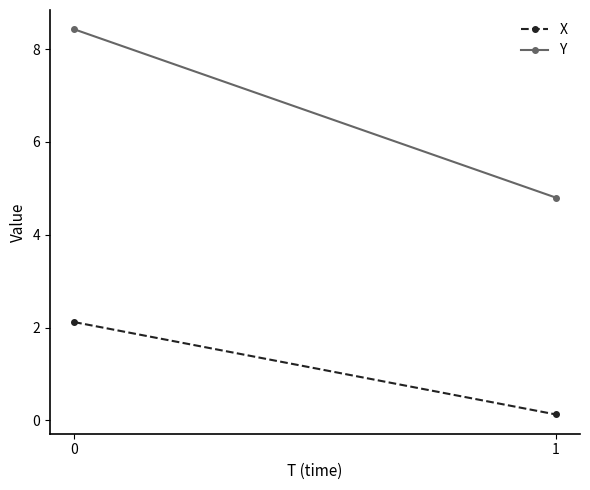

Between 0 and 1, which series saw the biggest shift?

Y